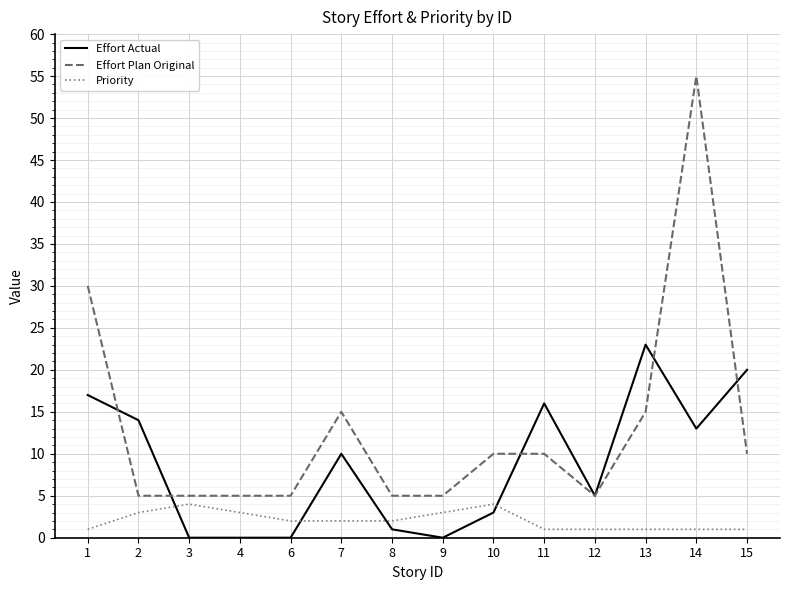

Rank the series at 4 from highest to lowest value.

Effort Plan Original, Priority, Effort Actual